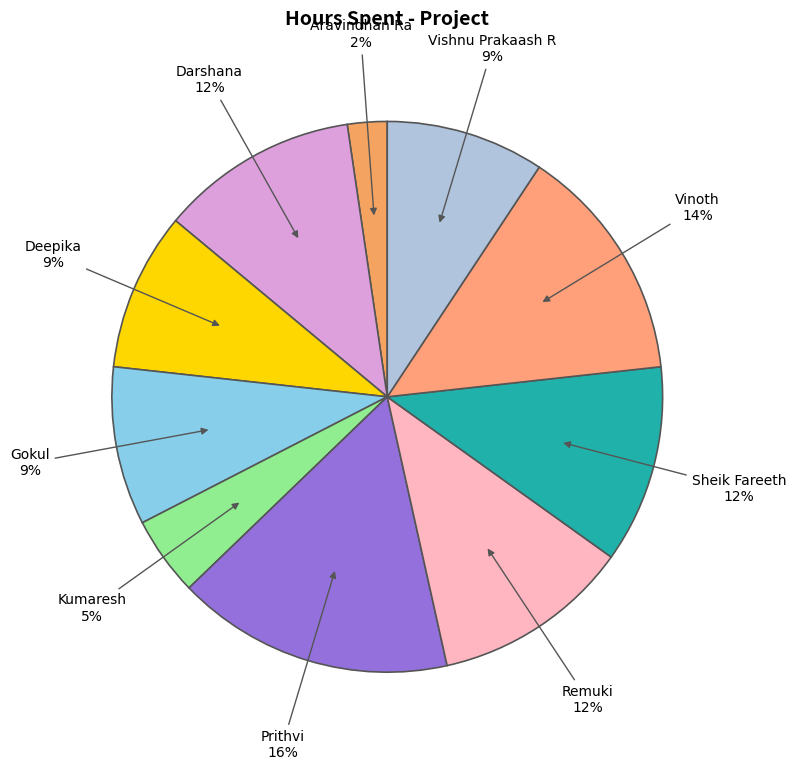

Is there a majority slice in this chart?

No